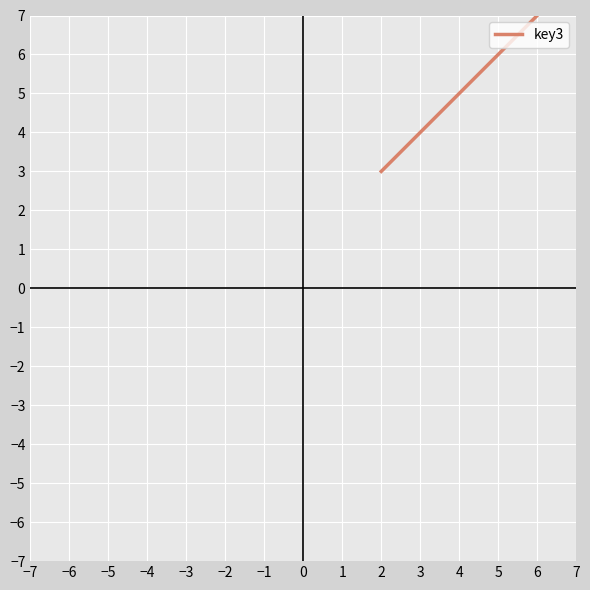

How many values are between 3 and 9?

3